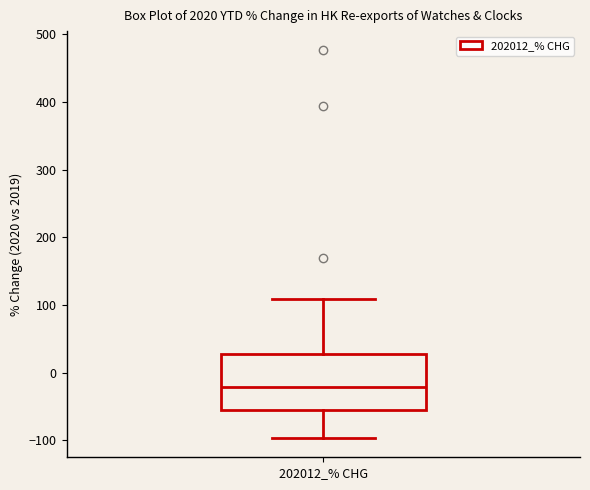

Where does the lower whisker of the box for 202012_% CHG end on the y-axis? The values are not printed on the chart, so give them approximately, as read against the axis.

-100